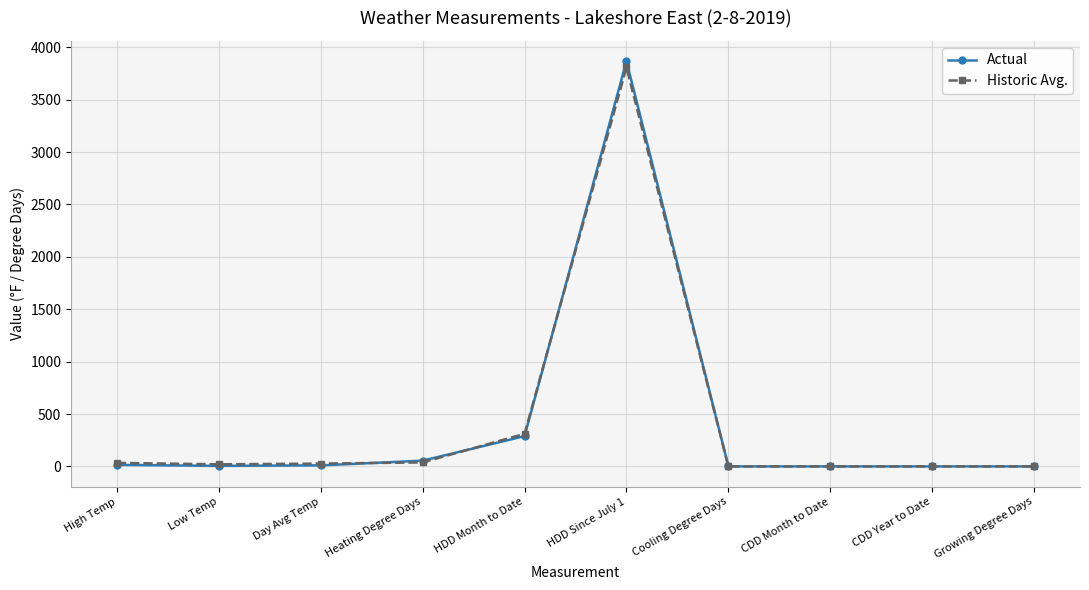

How many lines are shown in the chart?

2